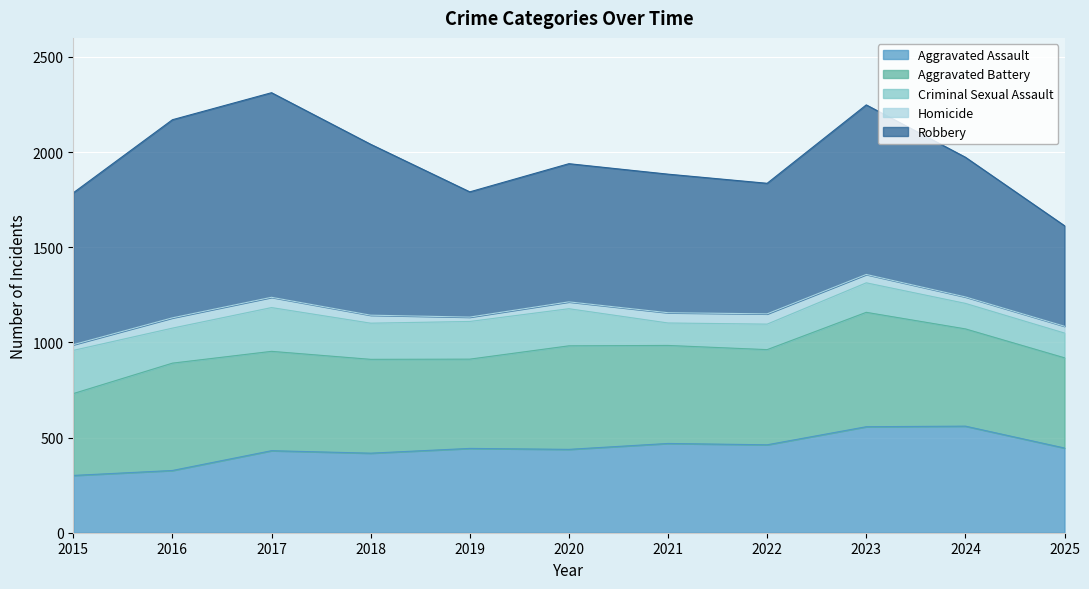

True or false: Robbery has more than 2 points higher than both neighbors.

True